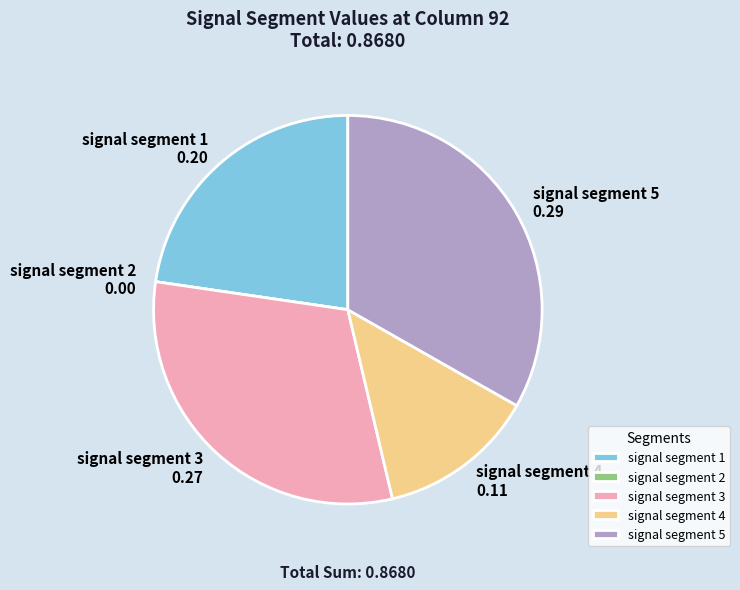

Do signal segment 1 and signal segment 3 together represent more than half of the pie?

Yes